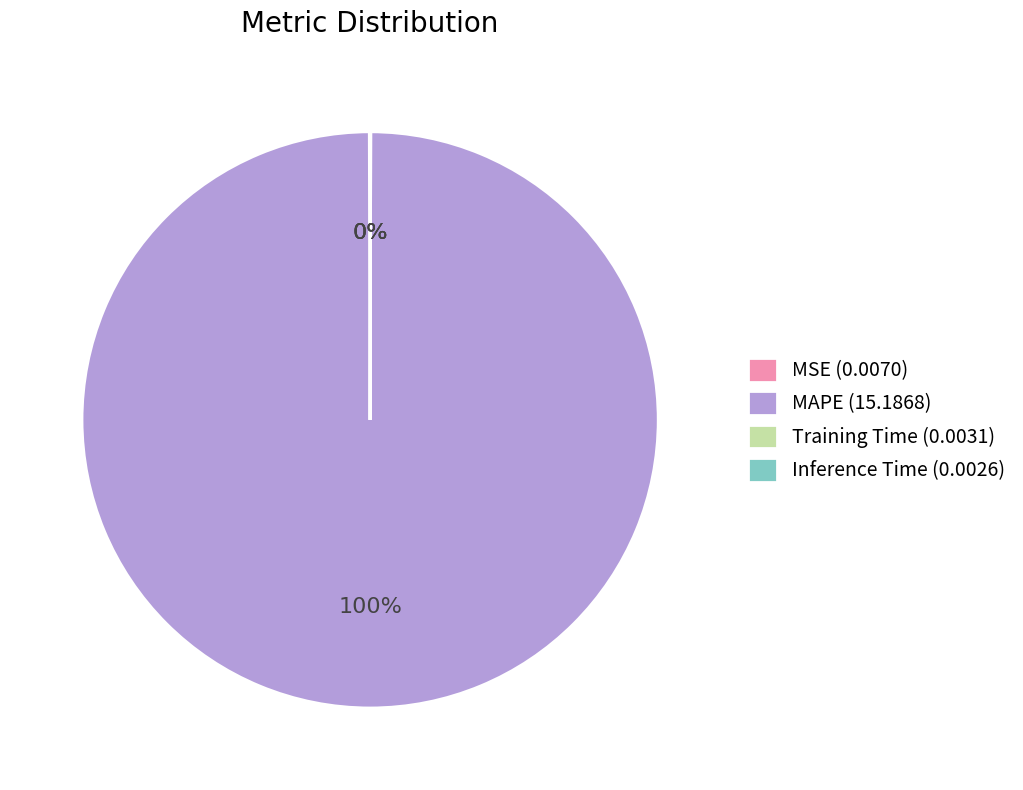

To the nearest percent, what is the average slice percentage?

25%